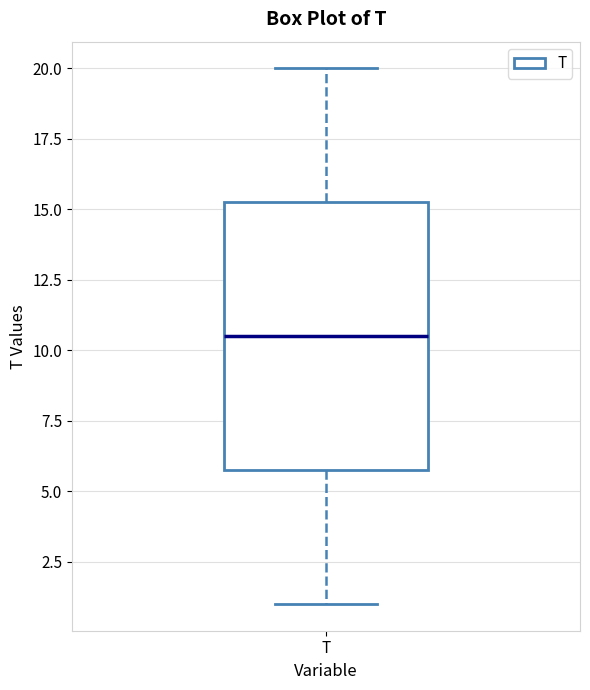

Transcribe this box plot: give where the median line is, the range the box spans, and where the two whiskers end, as read against the y-axis. The values are not printed on the chart, so give them approximately, as read against the axis.

median 10.5, box 6.0 to 15.5, whiskers 1.0 to 20.0